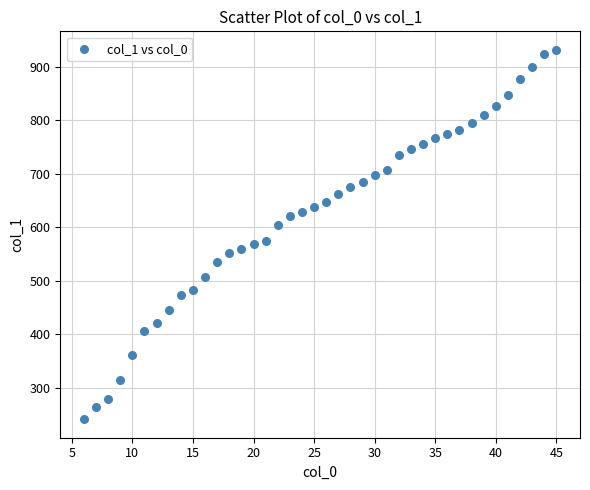

What is the range of Y values (max minus min)?

691.0